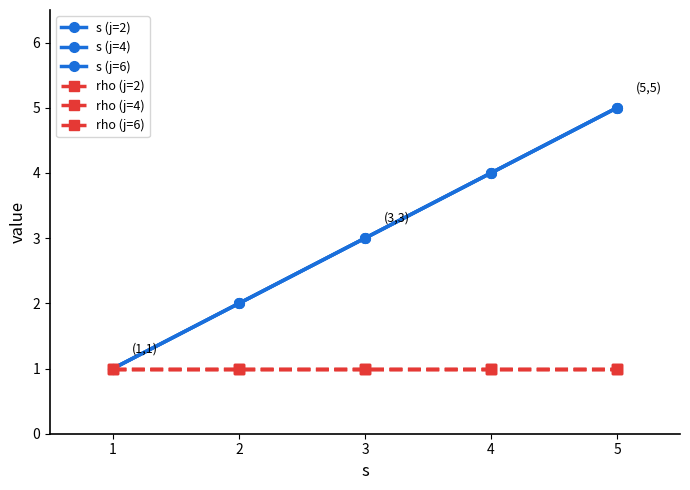

What is the maximum value shown in the chart?

5